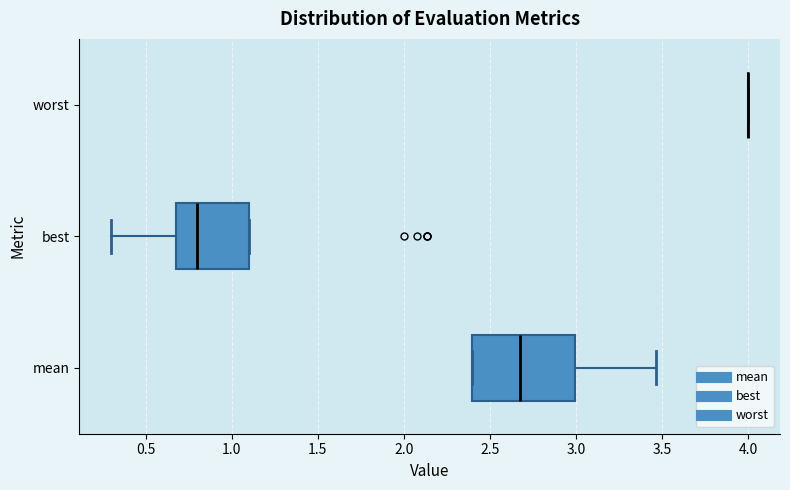

Where is the left edge of the box for mean on the x-axis? The values are not printed on the chart, so give them approximately, as read against the axis.

2.40